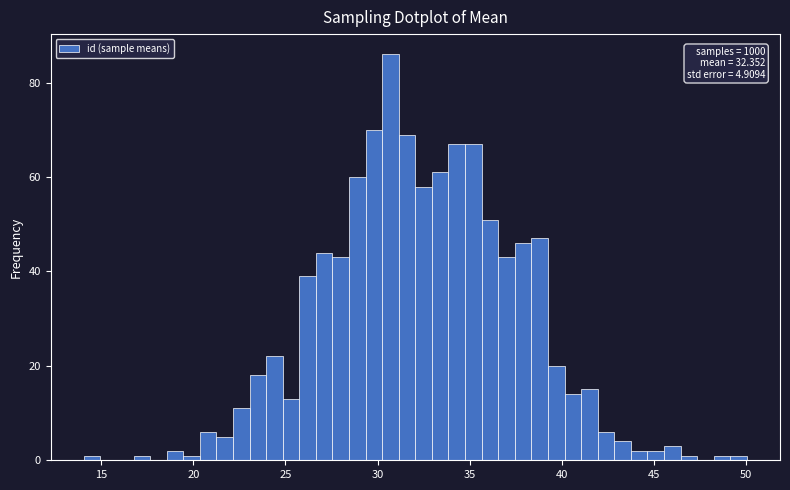

Around what value on the x-axis is the tallest bar? Give the approximate position of its centre, as read against the axis.

30.5